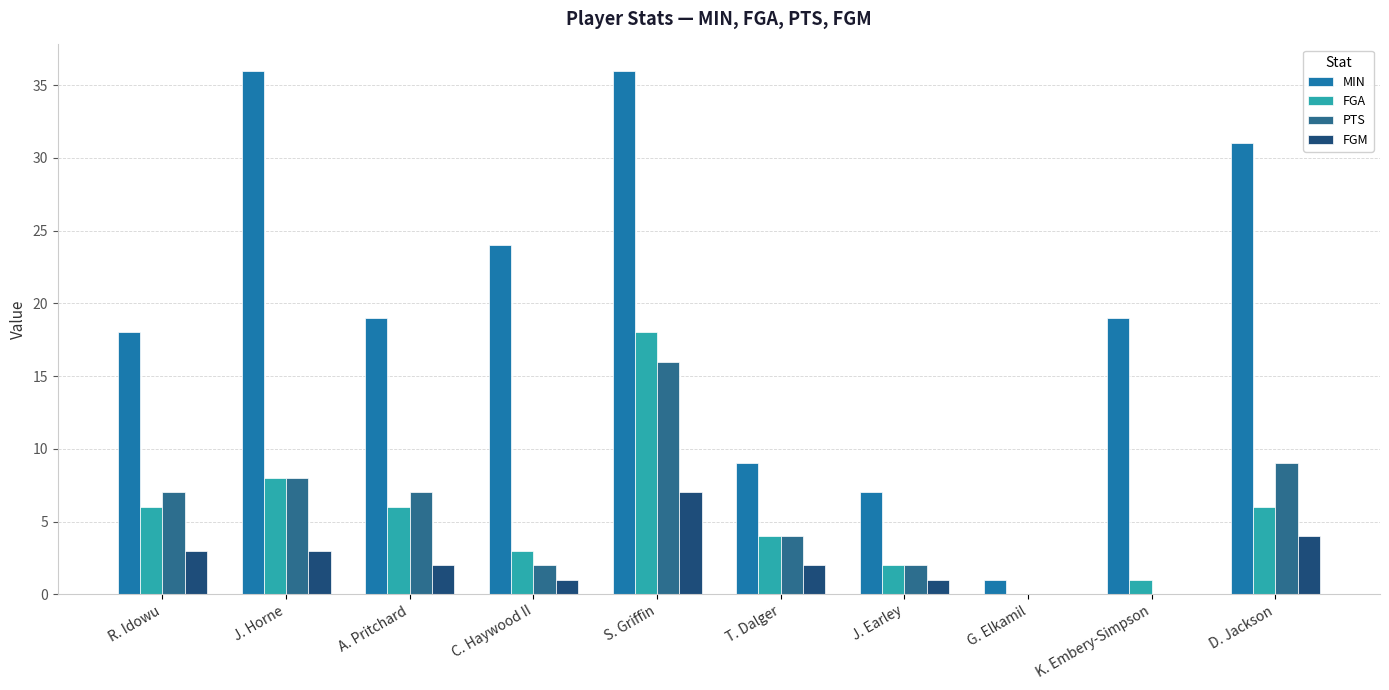

Reading left to right, what are all the values shown in this chart?

MIN: 18	36	19	24	36	9	7	1	19	31
FGA: 6	8	6	3	18	4	2	0	1	6
PTS: 7	8	7	2	16	4	2	0	0	9
FGM: 3	3	2	1	7	2	1	0	0	4